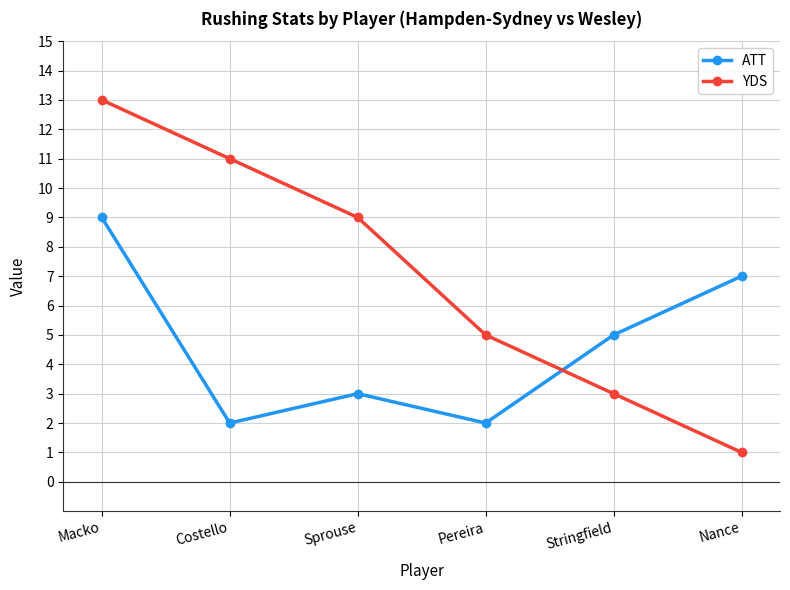

True or false: YDS has more than 0 points higher than both neighbors.

False